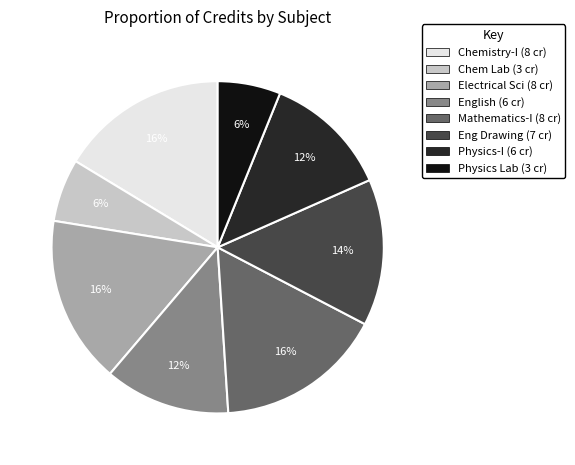

Is the sum of English (6 cr) and Chem Lab (3 cr) greater than half?

No